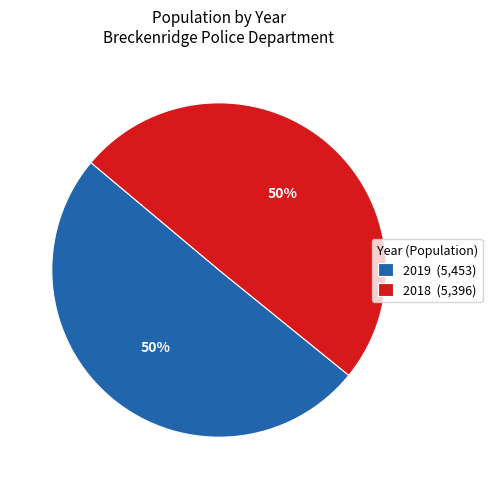

Count the number of slices in the pie.

2